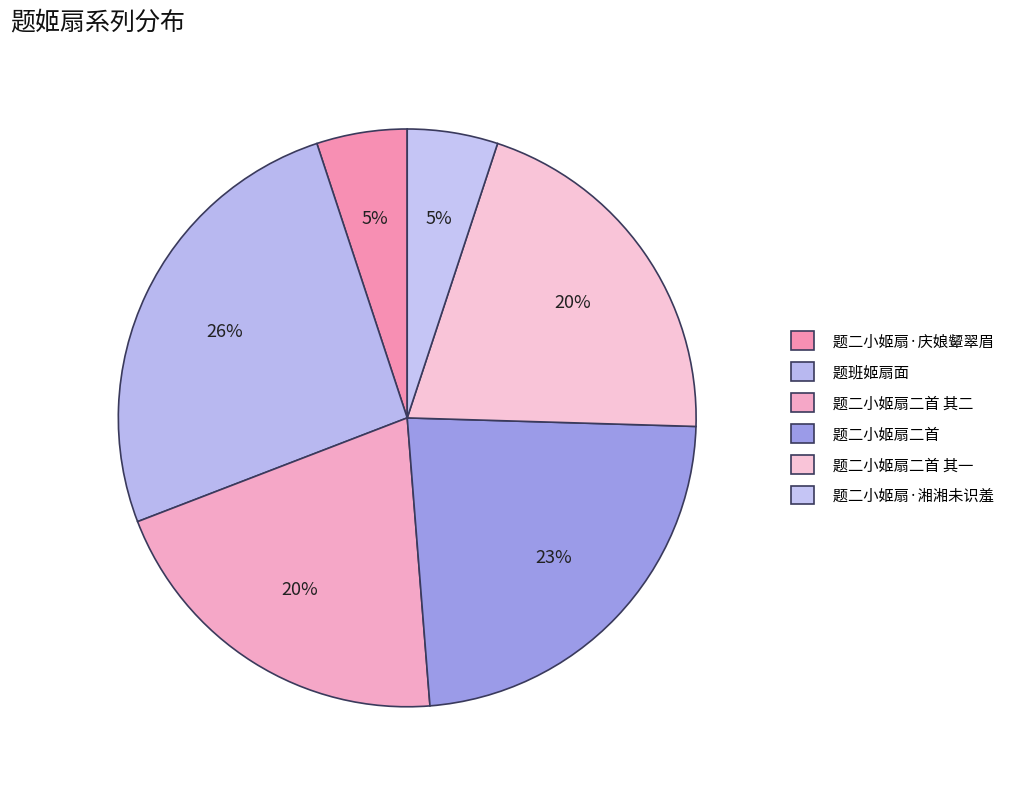

Between 题二小姬扇·庆娘颦翠眉 and 题二小姬扇二首 其二, which is larger?

题二小姬扇二首 其二